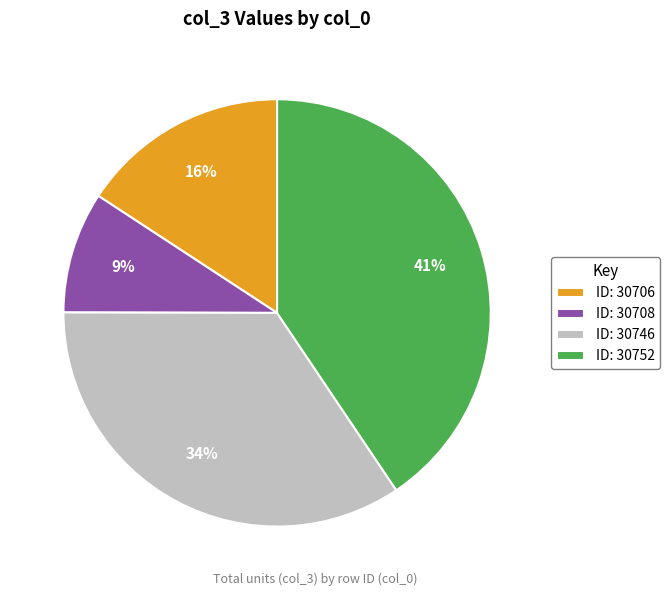

True or false: ID: 30752 accounts for 32% of the total.

False